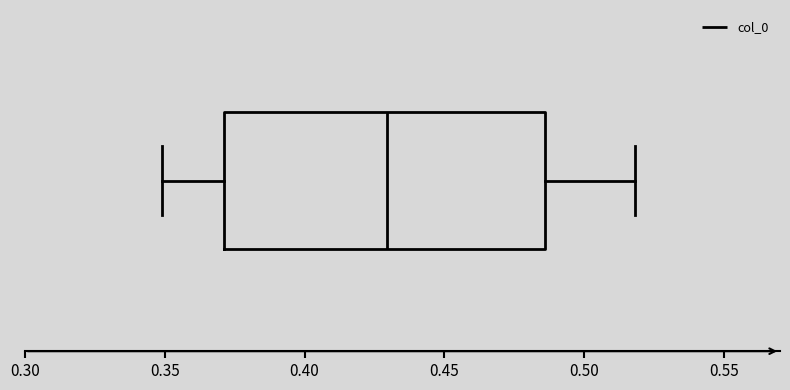

Transcribe this box plot: give where the median line is, the range the box spans, and where the two whiskers end, as read against the x-axis. The values are not printed on the chart, so give them approximately, as read against the axis.

median 0.430, box 0.370 to 0.485, whiskers 0.350 to 0.520